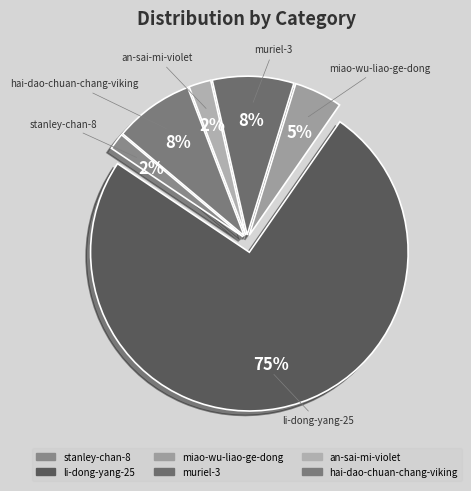

Which has a higher value, li-dong-yang-25 or hai-dao-chuan-chang-viking?

li-dong-yang-25